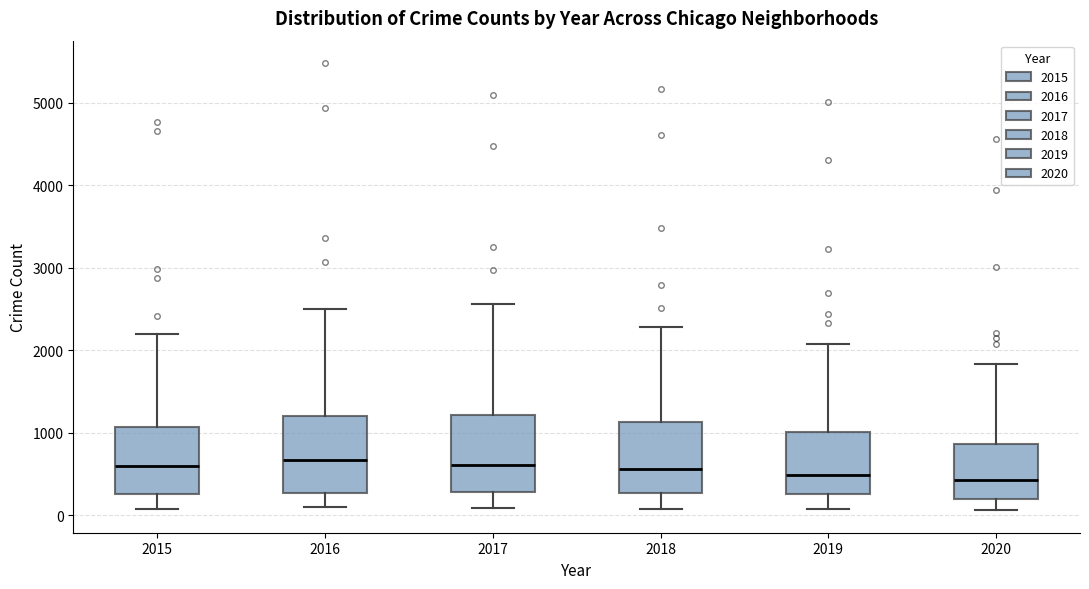

Where is the upper edge of the box at x = 2015 on the y-axis? The values are not printed on the chart, so give them approximately, as read against the axis.

1100